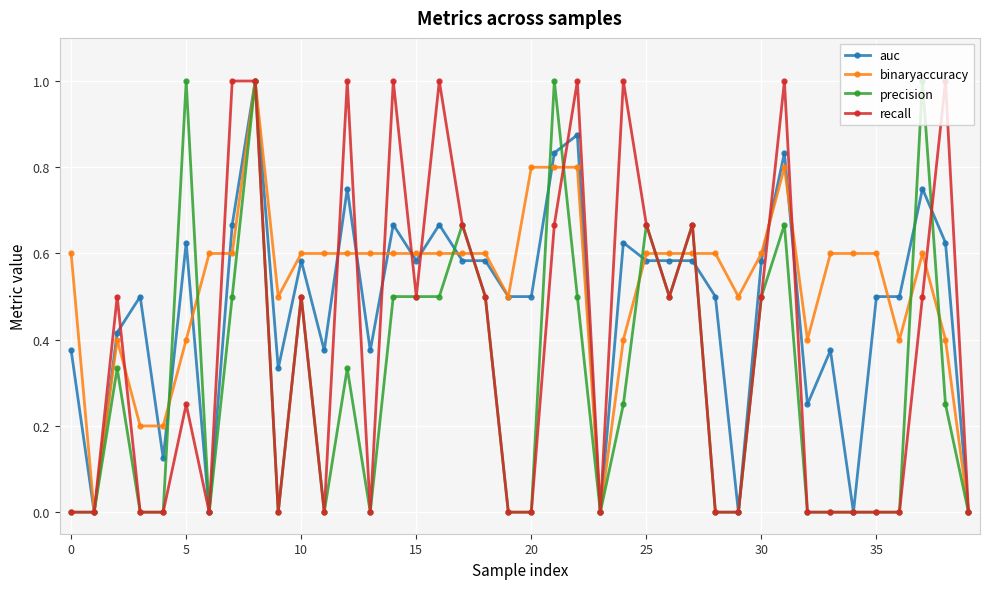

What are all the series names shown in the legend?

auc, binaryaccuracy, precision, recall